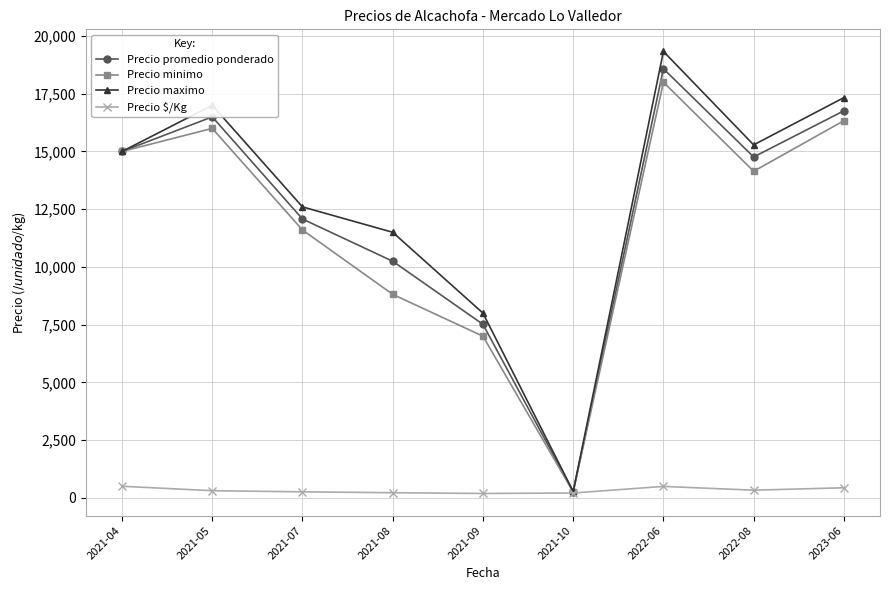

Rank the series at 2023-06 from highest to lowest value.

Precio maximo, Precio promedio ponderado, Precio minimo, Precio $/Kg